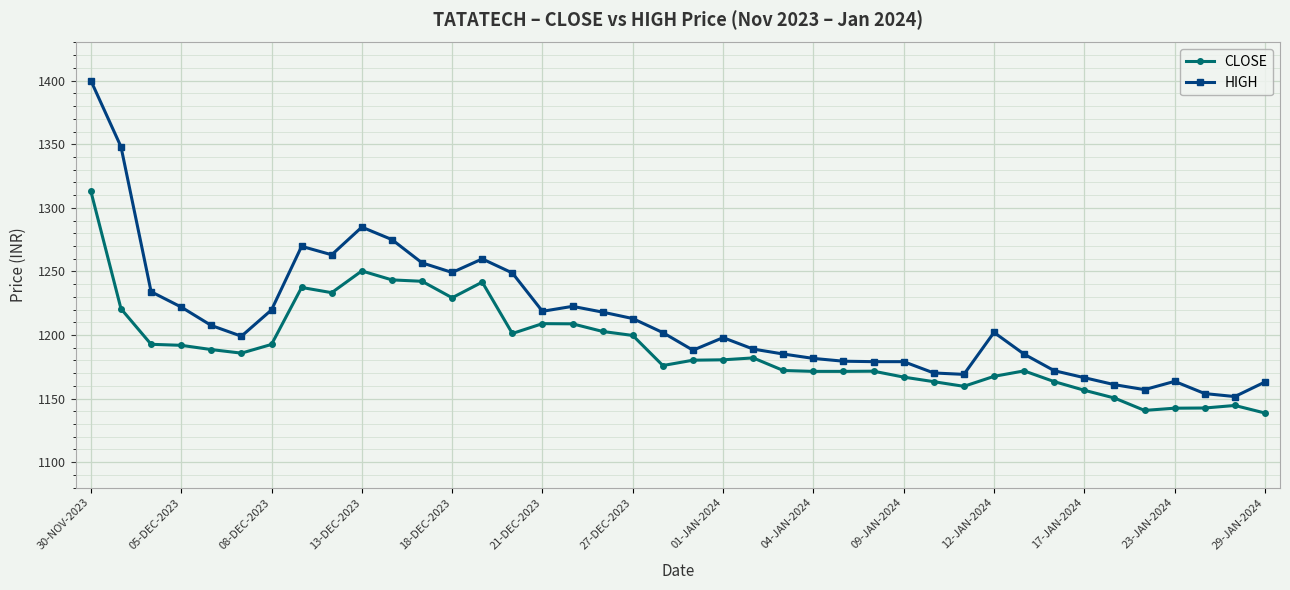

What is the average value of the HIGH series?

1212.6